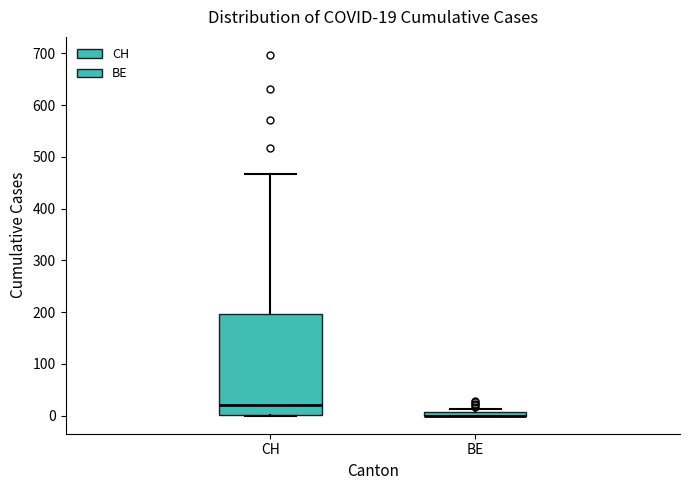

Comparing the boxes themselves (not the whiskers), which one is the tallest?

CH